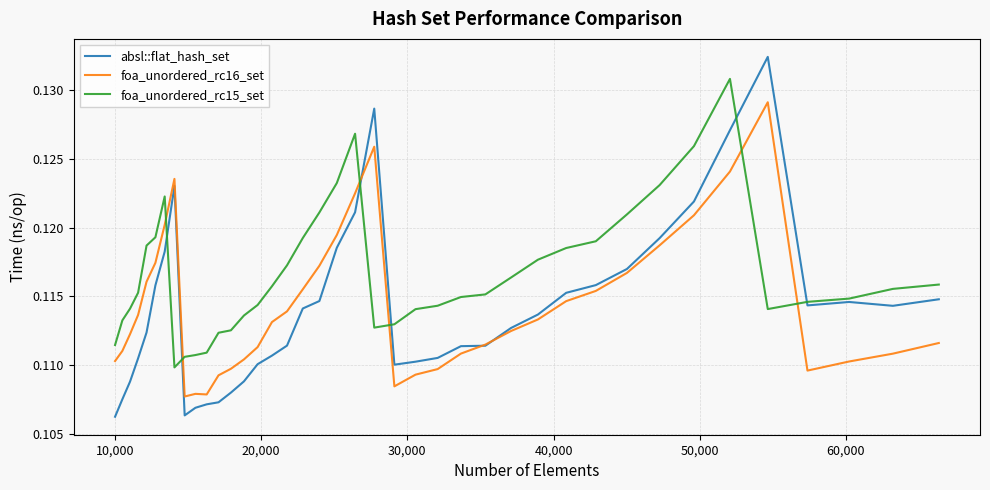

Which series has the largest total across all categories?

foa_unordered_rc15_set